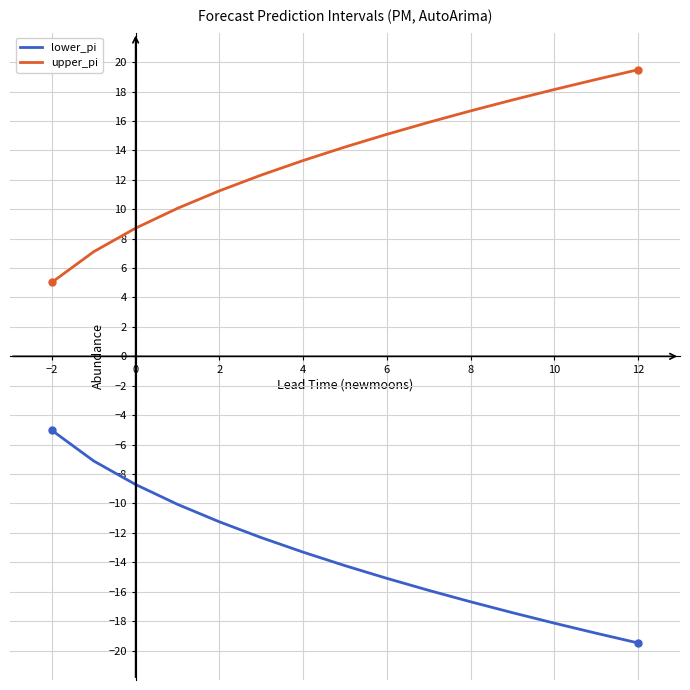

What is the sum of all lower_pi values?

-203.6